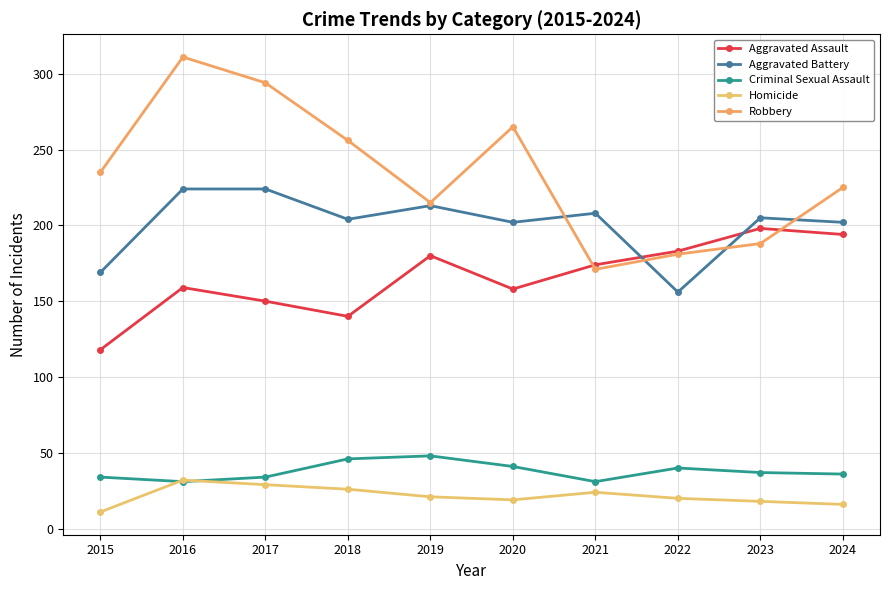

Between which two adjacent categories do Criminal Sexual Assault and Homicide first intersect?

2015 and 2016